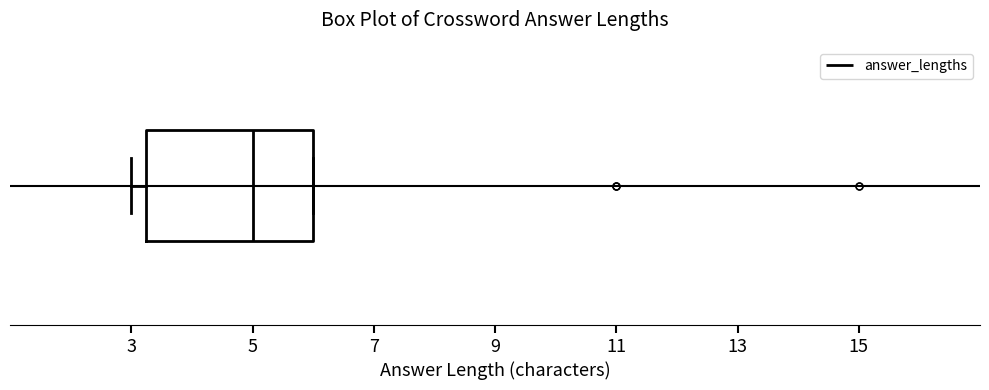

Transcribe this box plot: give where the median line is, the range the box spans, and where the two whiskers end, as read against the x-axis. The values are not printed on the chart, so give them approximately, as read against the axis.

median 5.0, box 3.2 to 6.0, whiskers 3.0 to 6.0